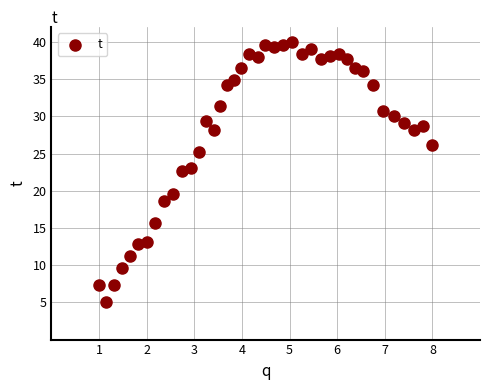

What is the range of Y values (max minus min)?

35.0